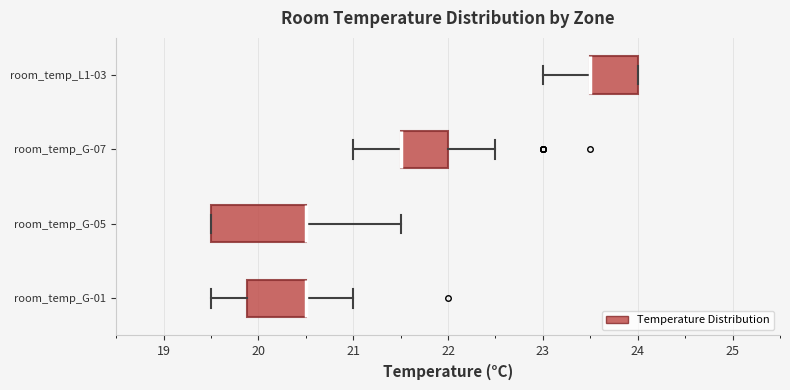

Which box is the widest, from its left edge to its right edge?

room_temp_G-05